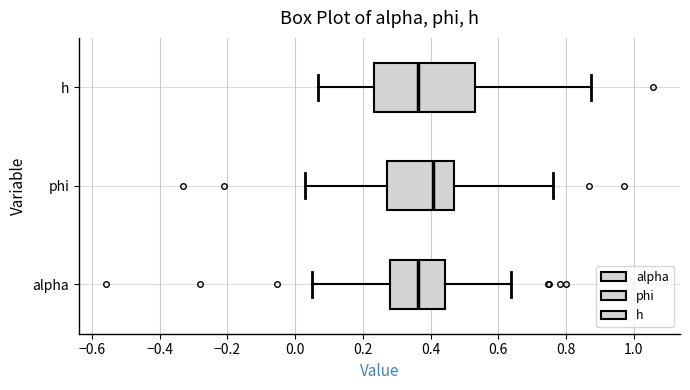

Where does the left whisker of the box for phi end on the x-axis? The values are not printed on the chart, so give them approximately, as read against the axis.

0.02